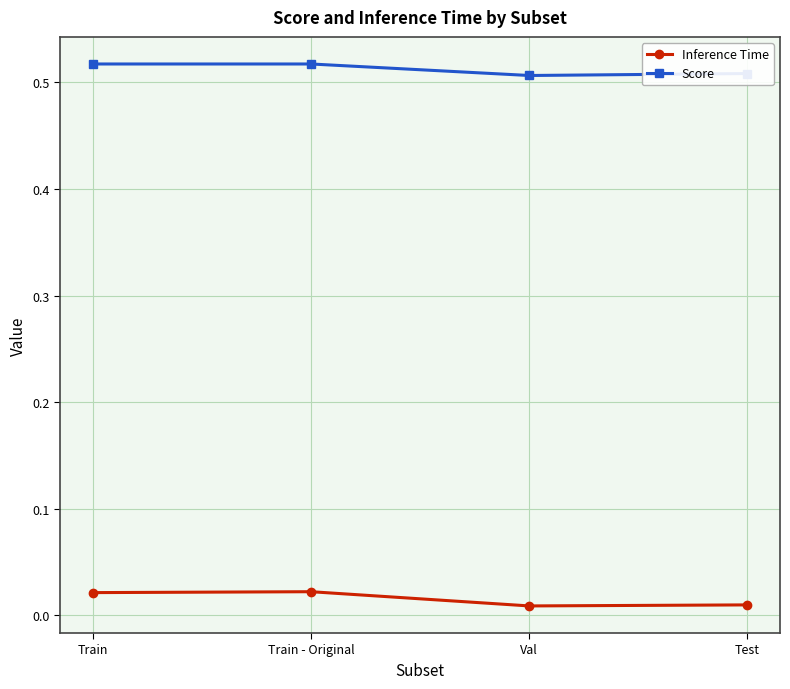

Does the chart have visible grid lines?

Yes